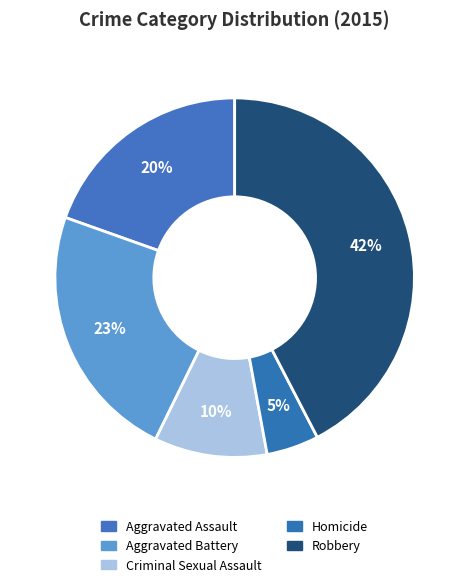

Which has a higher value, Criminal Sexual Assault or Robbery?

Robbery